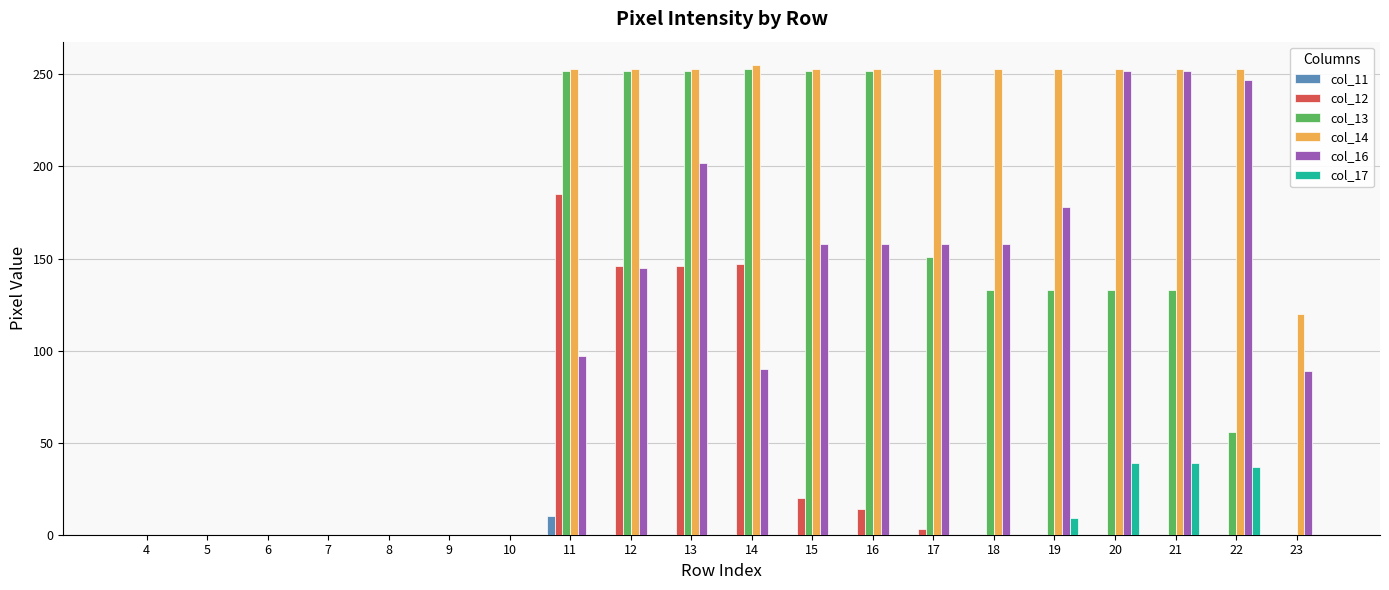

At which category is the sum across all series the highest?

13